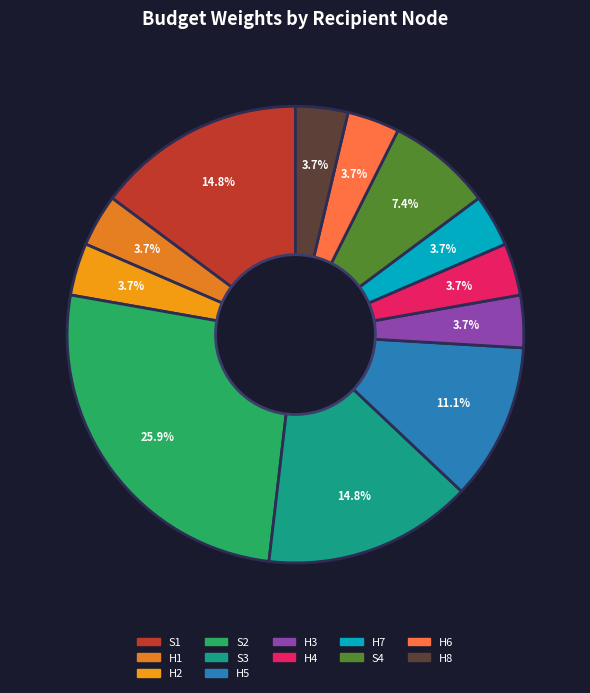

Count the number of slices in the pie.

12